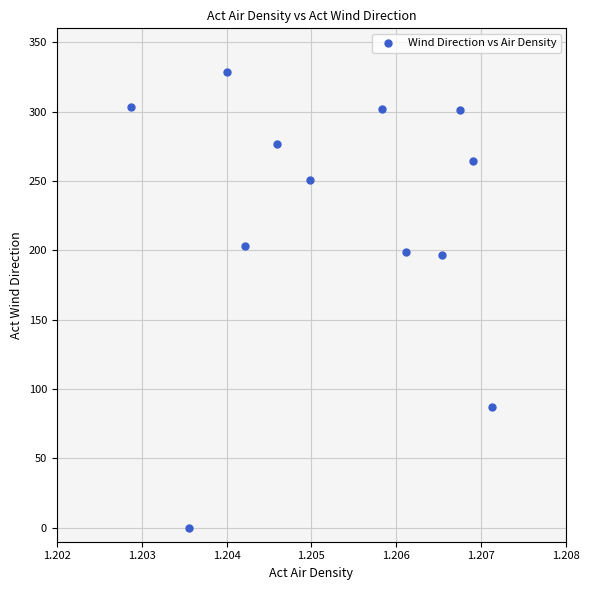

What is the average Y value?

226.1